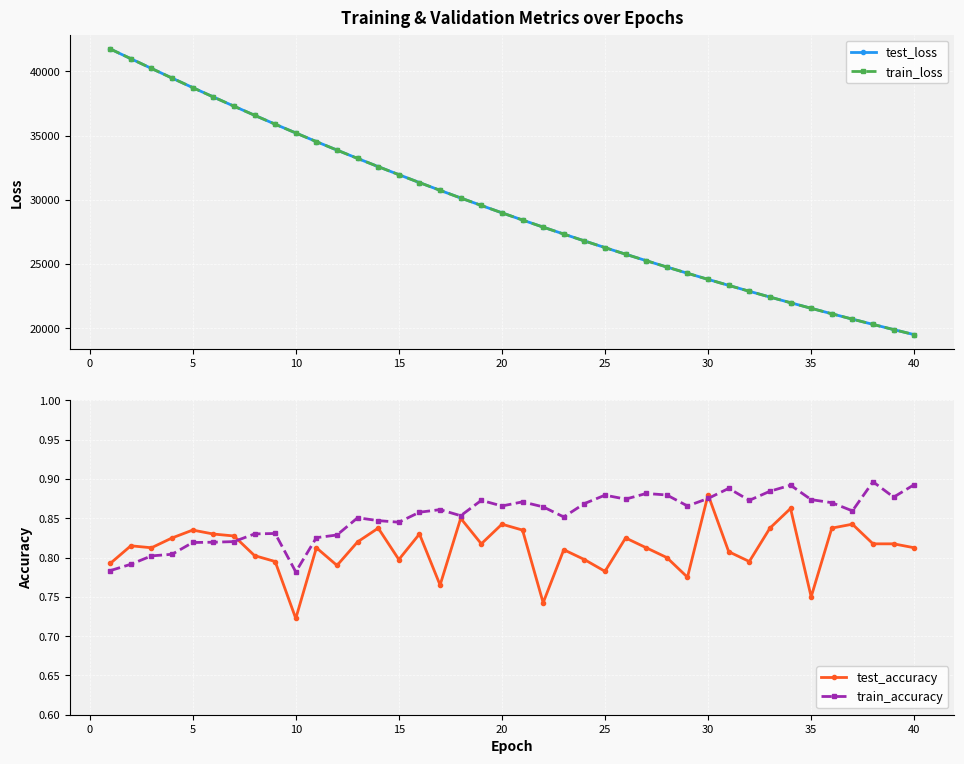

The value of test_loss at 40 is 19496.4. True or false?

True